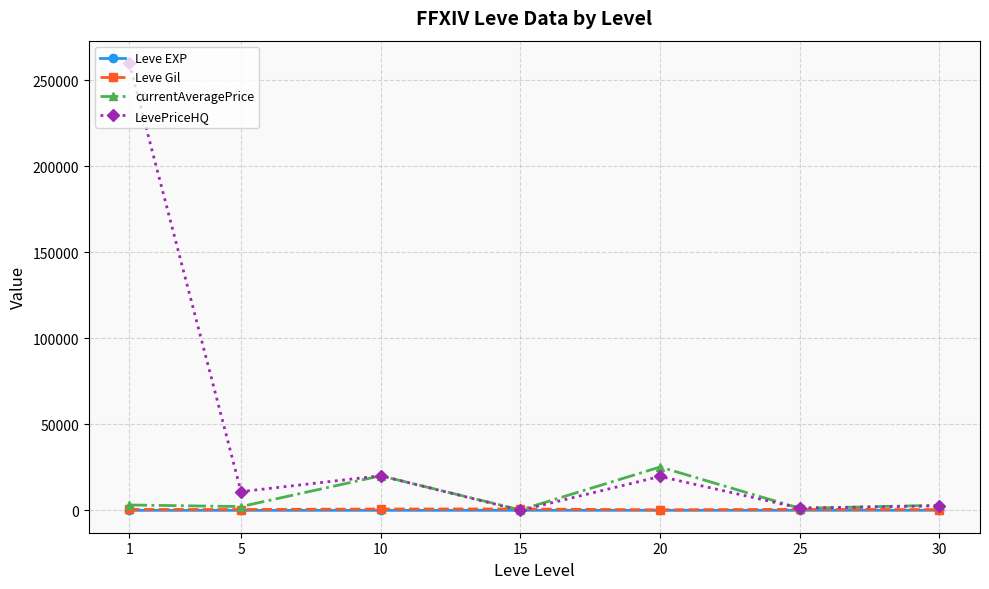

What is the value of the currentAveragePrice point at the 3rd from the left?

20082.2